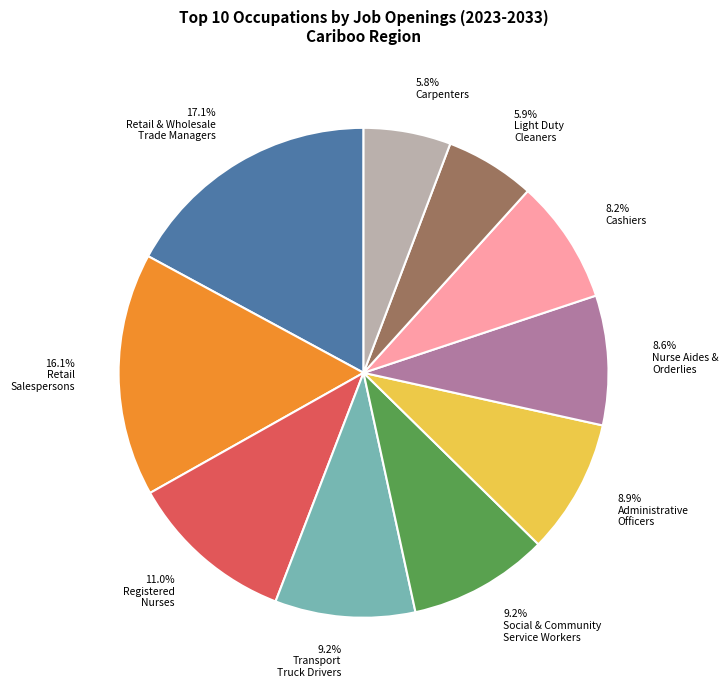

How many slices are in this pie chart?

10